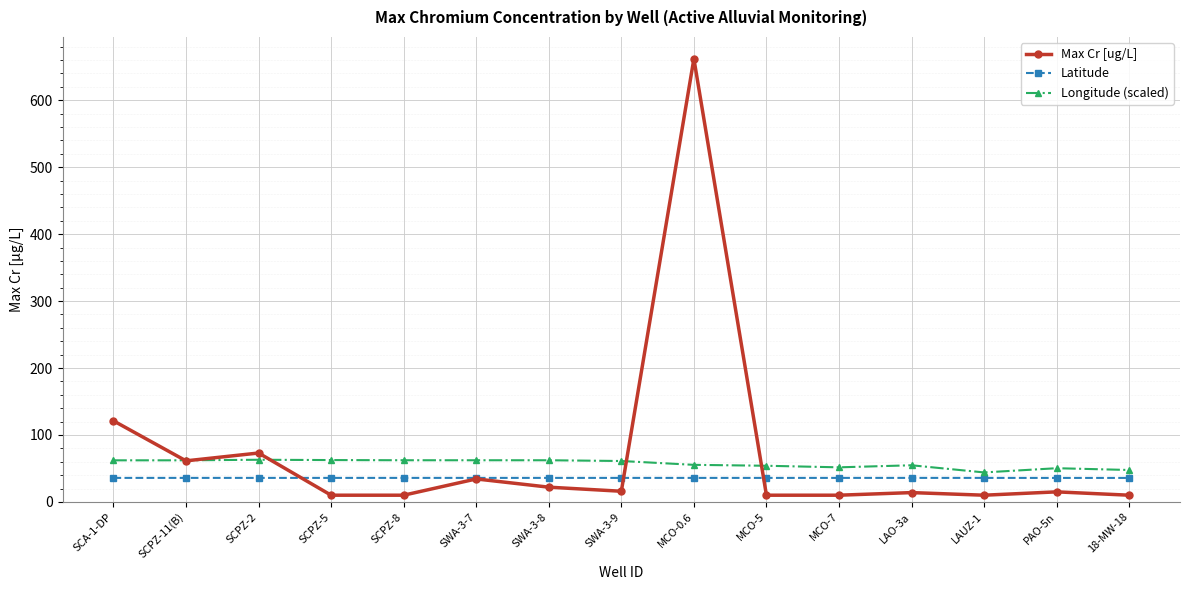

True or false: Latitude has more than 1 interior local peaks.

True